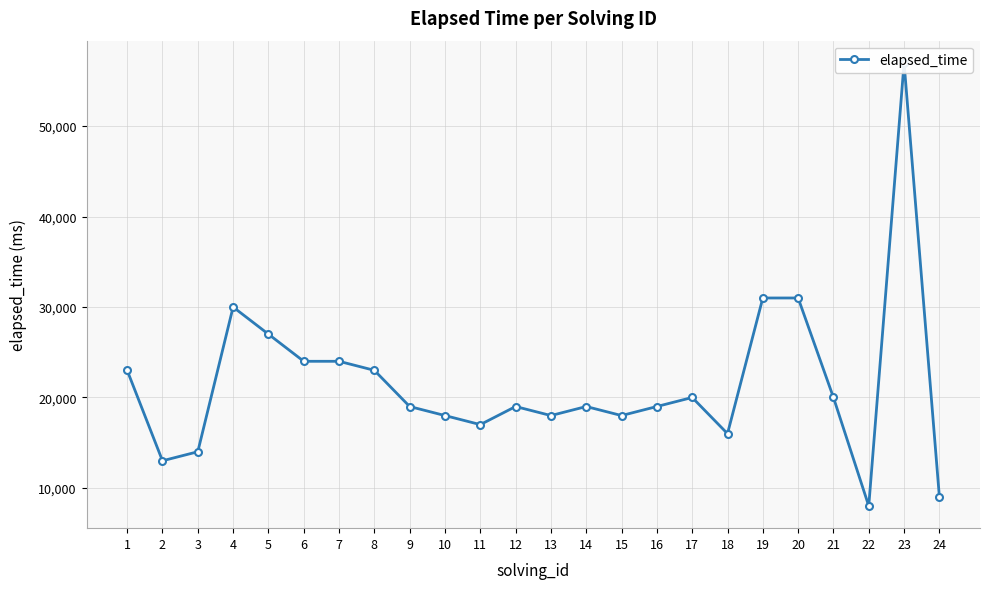

List the labels in order of value, smallest first.

22, 24, 2, 3, 18, 11, 10, 13, 15, 9, 12, 14, 16, 17, 21, 1, 8, 6, 7, 5, 4, 19, 20, 23